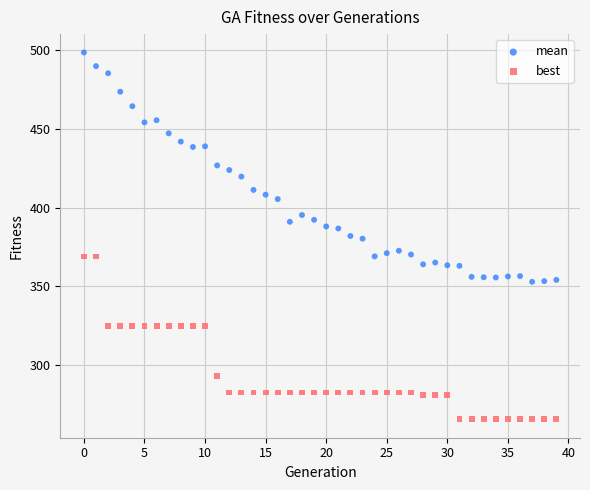

What are all the series names shown in the legend?

mean, best